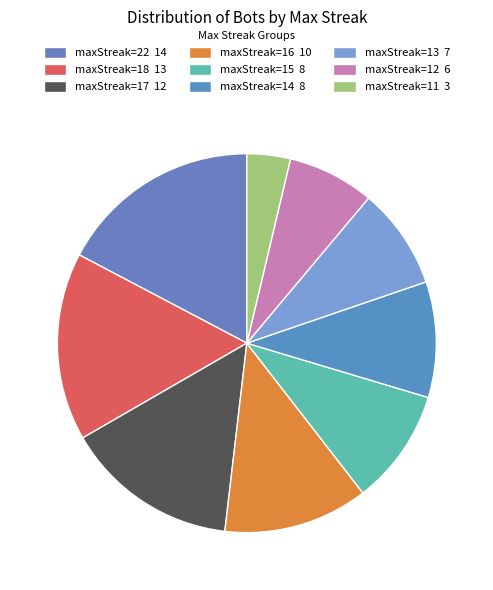

How many slices are in this pie chart?

9